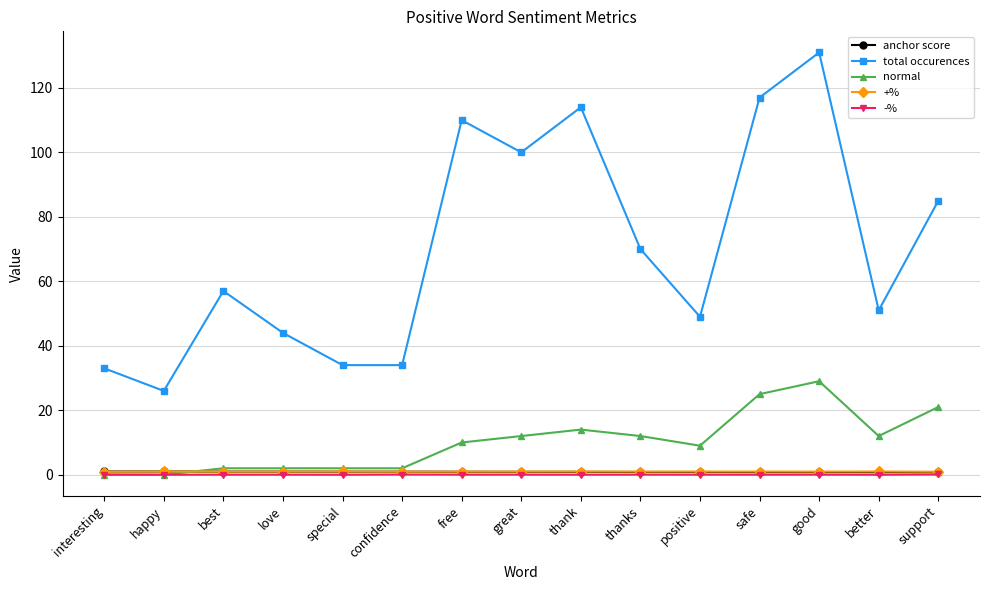

What is the label of the 8th point from the left?

great